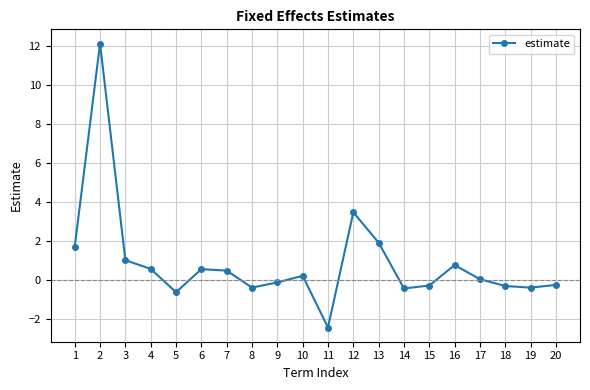

What is the average value?

0.9